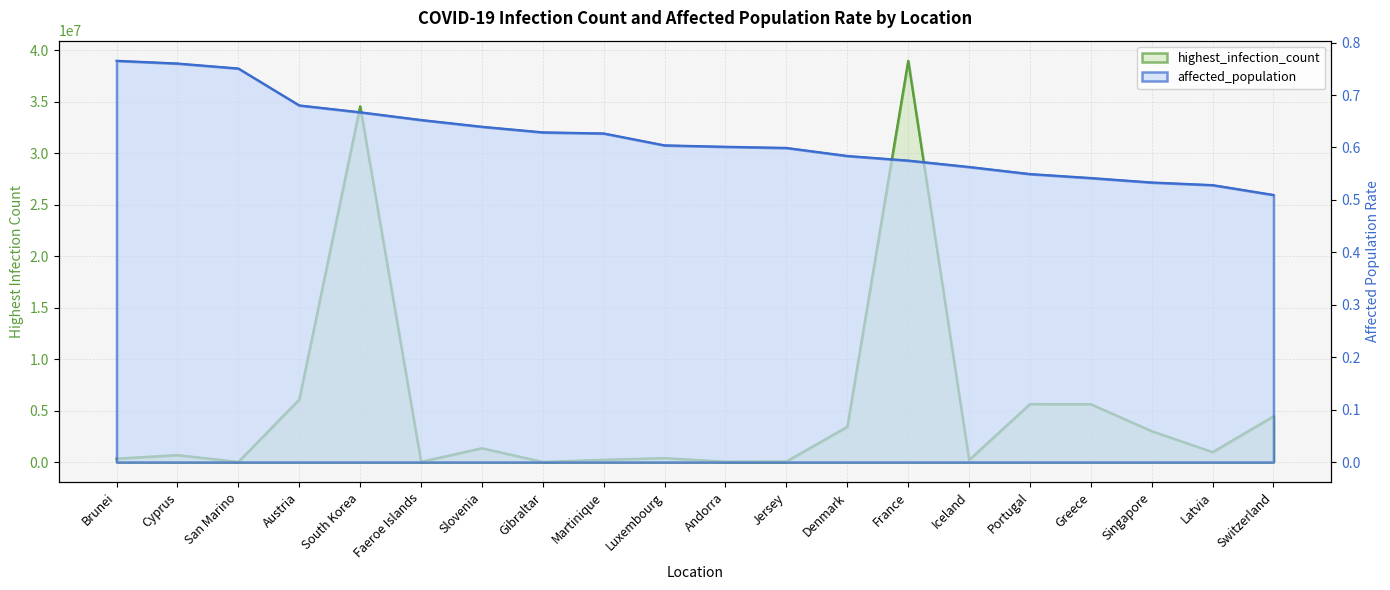

Which series changed the most between Austria and Denmark?

highest_infection_count